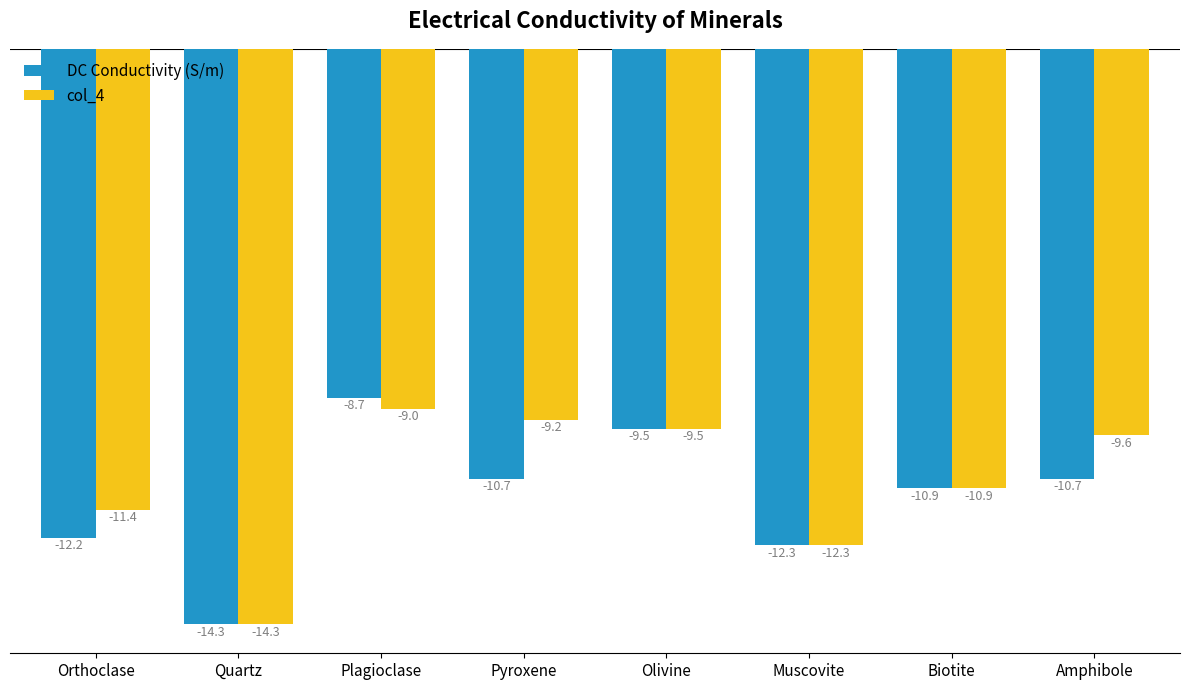

Where does the col_4 series first go above -9?

Plagioclase